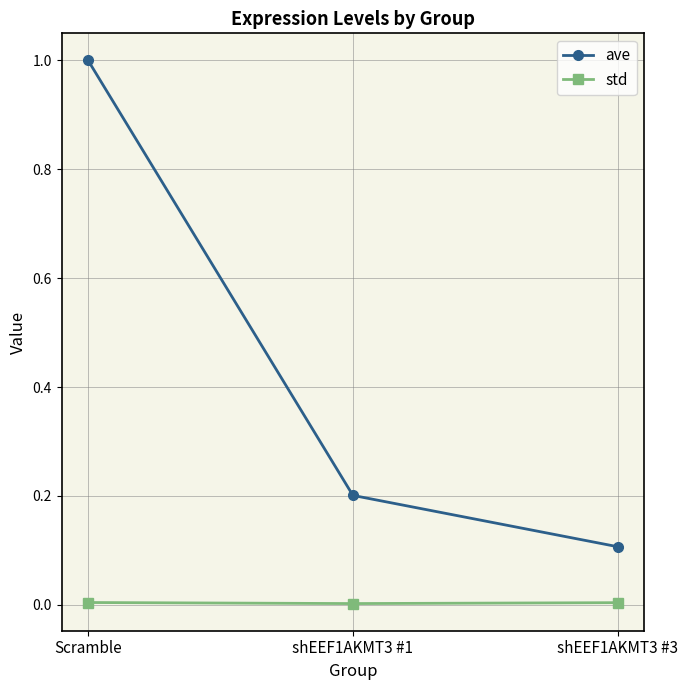

What position from the right is shEEF1AKMT3 #3?

1